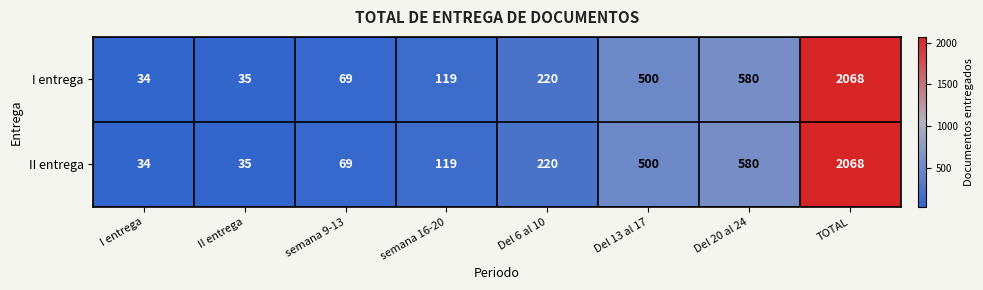

List the labels in order of II entrega value, smallest first.

I entrega, II entrega, semana 9-13, semana 16-20, Del 6 al 10, Del 13 al 17, Del 20 al 24, TOTAL